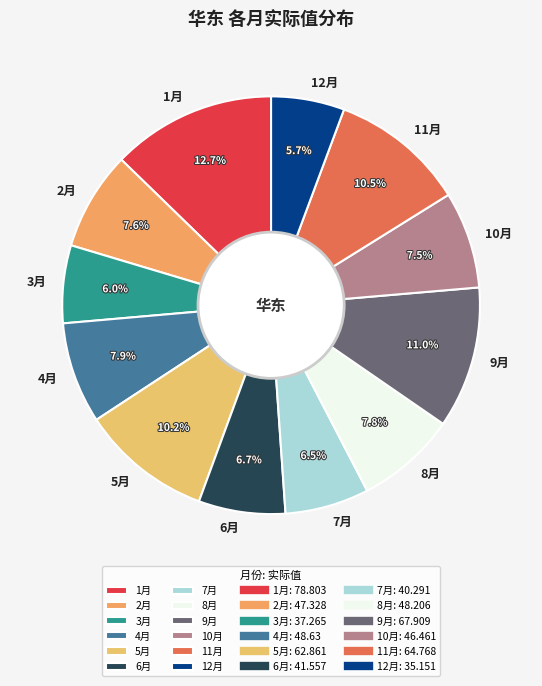

To the nearest percent, what portion does 2月 represent?

8%